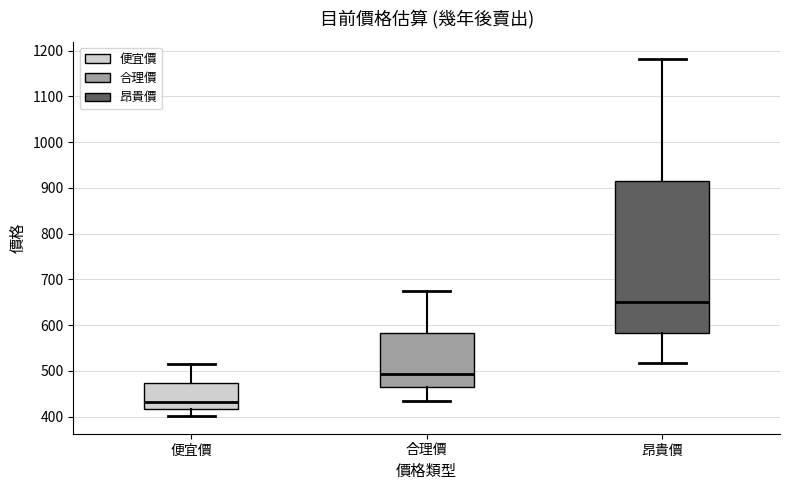

Reading left to right, transcribe this box plot: for each box, give where its median line is, the range the box spans, and where its two whiskers end, as read against the y-axis. The values are not printed on the chart, so give them approximately, as read against the axis.

便宜價: median 430, box 420 to 470, whiskers 400 to 520
合理價: median 490, box 460 to 580, whiskers 430 to 670
昂貴價: median 650, box 580 to 920, whiskers 520 to 1180